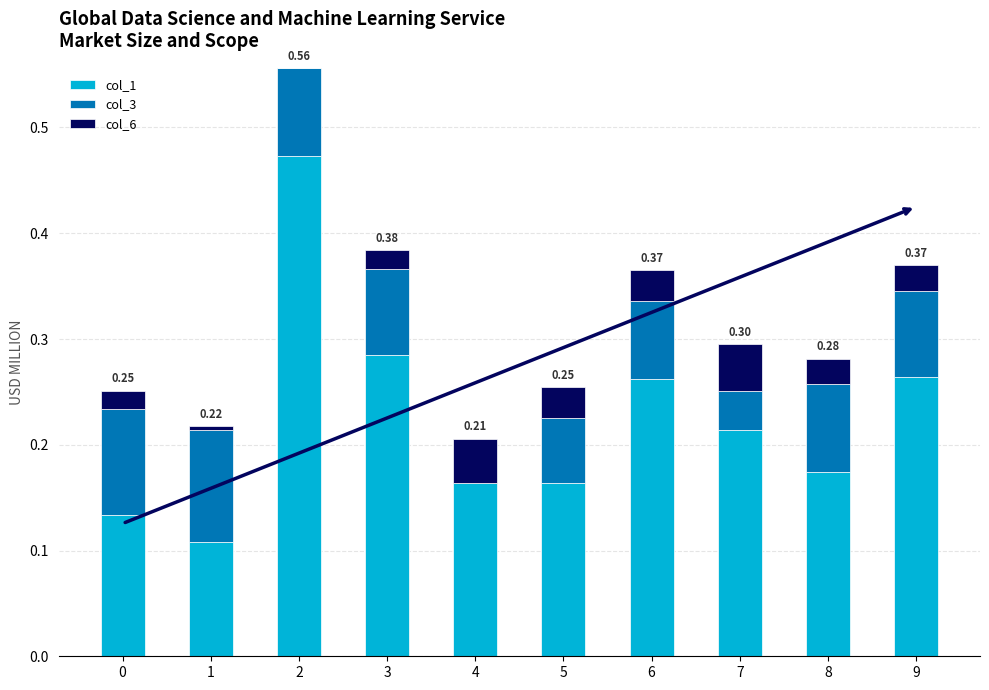

What is the total value across all series at 6?

0.4